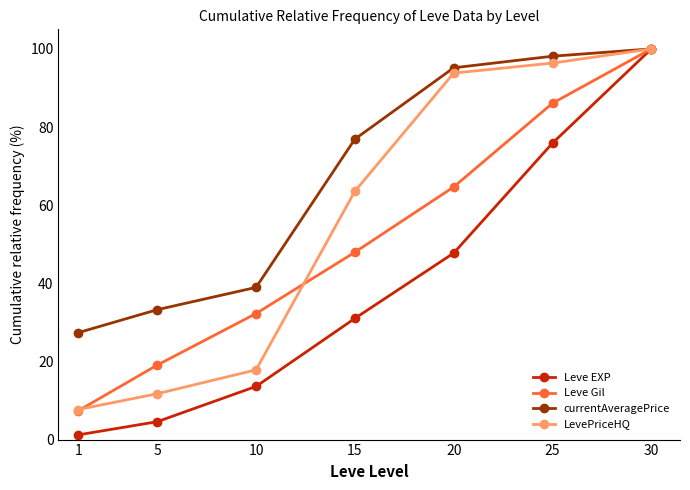

Reading right to left, what are all the values shown in this chart?

Leve EXP: 100.0	75.9	47.7	31.0	13.6	4.6	1.2
Leve Gil: 100.0	86.1	64.7	48.0	32.3	19.1	7.4
currentAveragePrice: 100.0	98.1	95.2	76.9	39.0	33.2	27.4
LevePriceHQ: 100.0	96.4	93.8	63.6	17.9	11.7	7.7